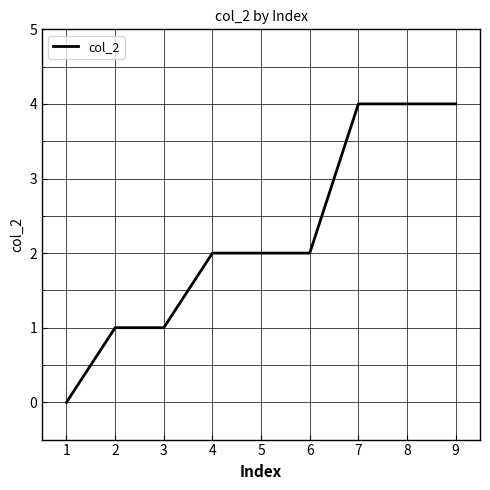

What is the change in value from 3 to 7?

+3